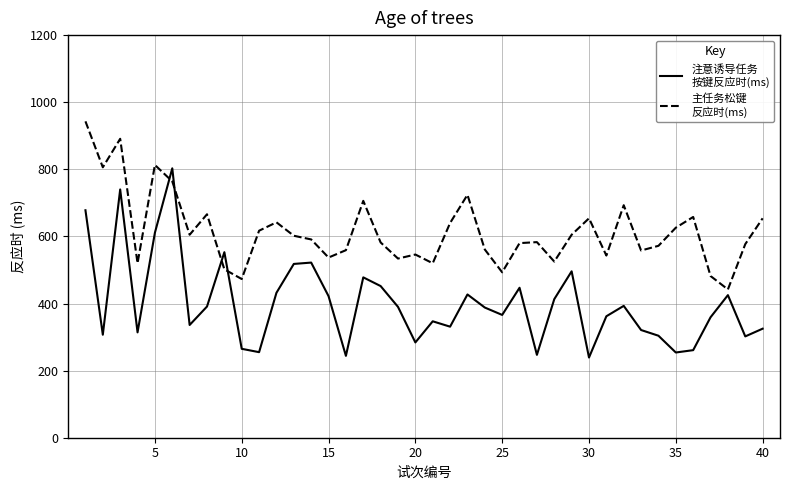

What is the smallest value displayed?

239